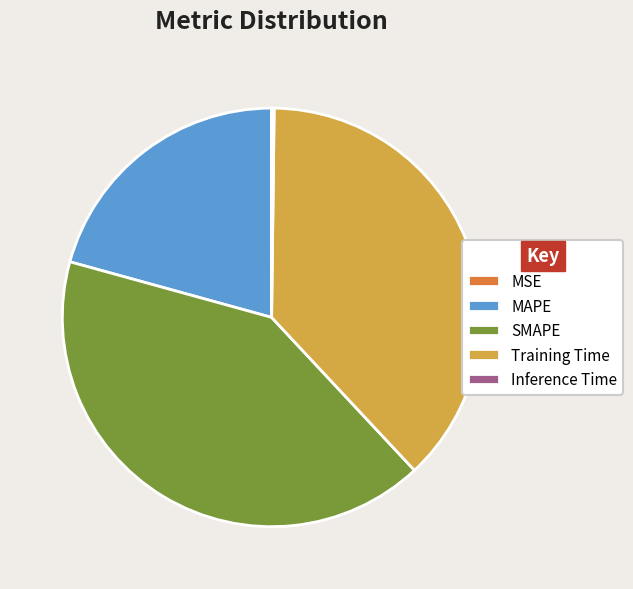

Does SMAPE account for over 50% of the chart?

No